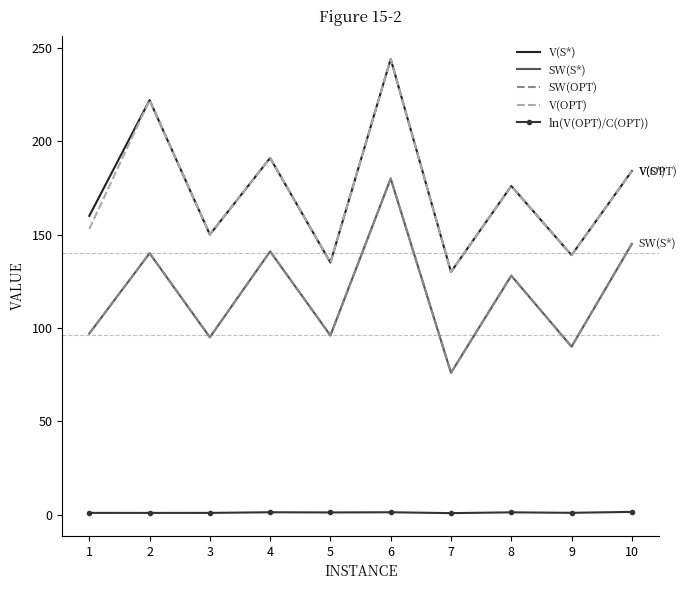

Rank the categories by SW(OPT) value from highest to lowest.

6, 10, 4, 2, 8, 1, 5, 3, 9, 7